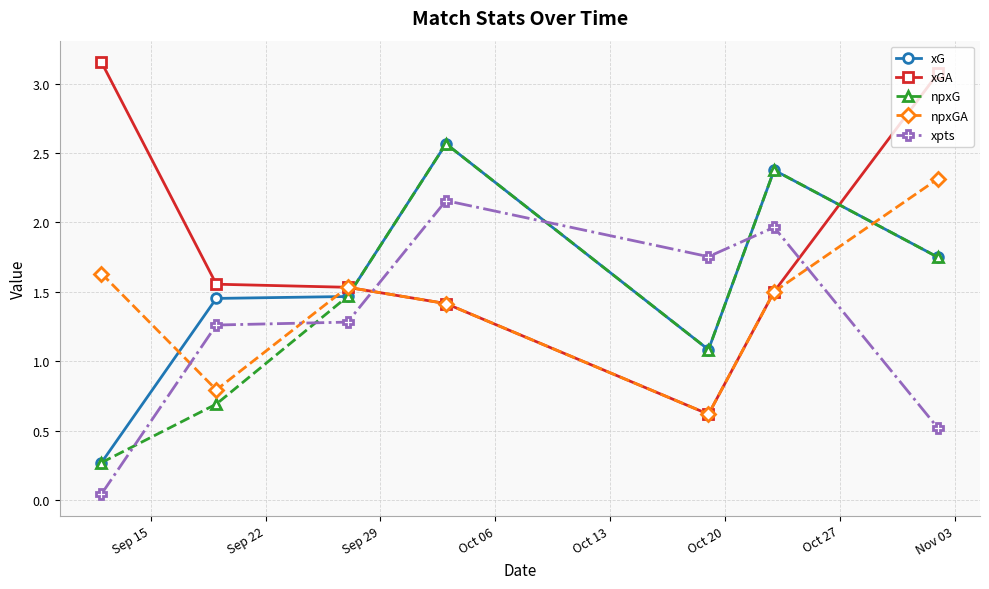

After their last crossing, which series has the higher values: npxG or xGA?

xGA